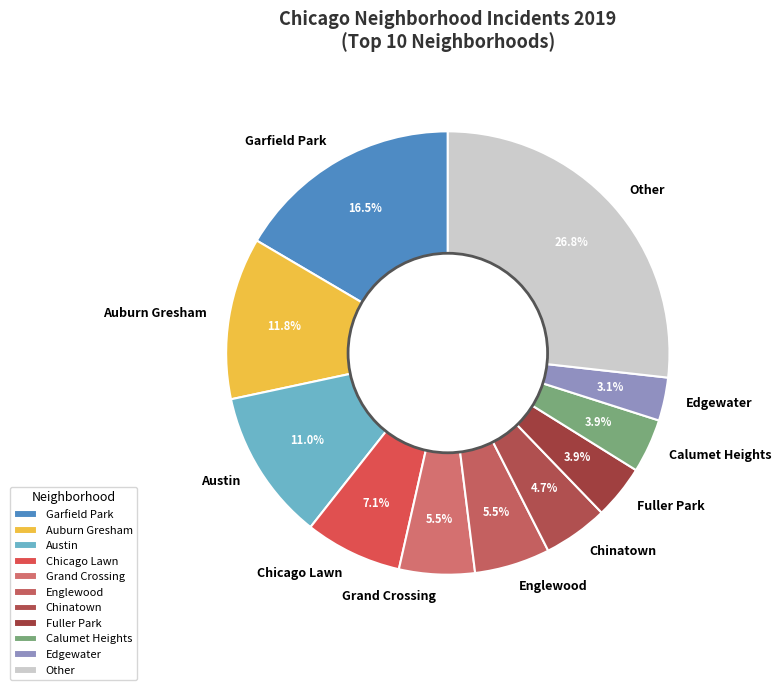

To the nearest percent, what is the difference between the largest and smallest slice percentages?

24%